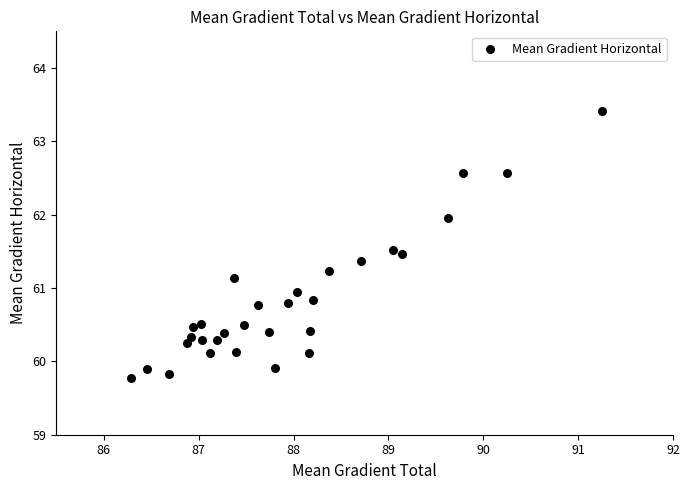

What is the range of X values (max minus min)?

5.0